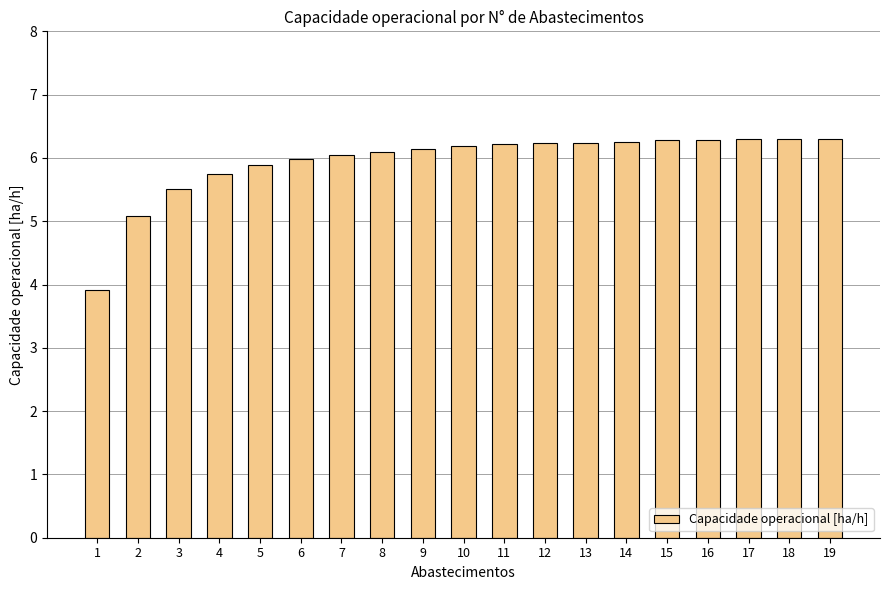

What is the sum of the values at 15 and 16?

12.6